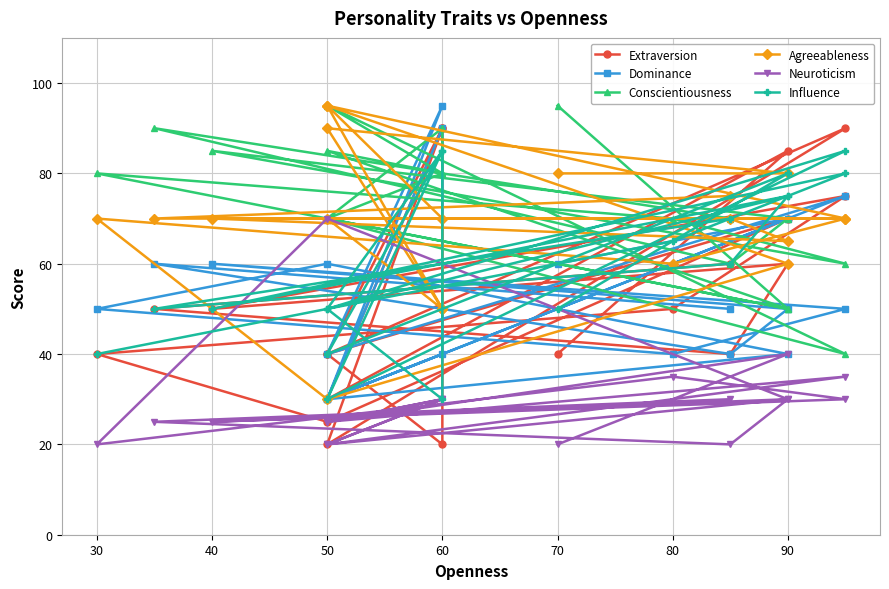

Rank the series by their maximum value, from lowest to highest.

Neuroticism, Influence, Extraversion, Dominance, Conscientiousness, Agreeableness